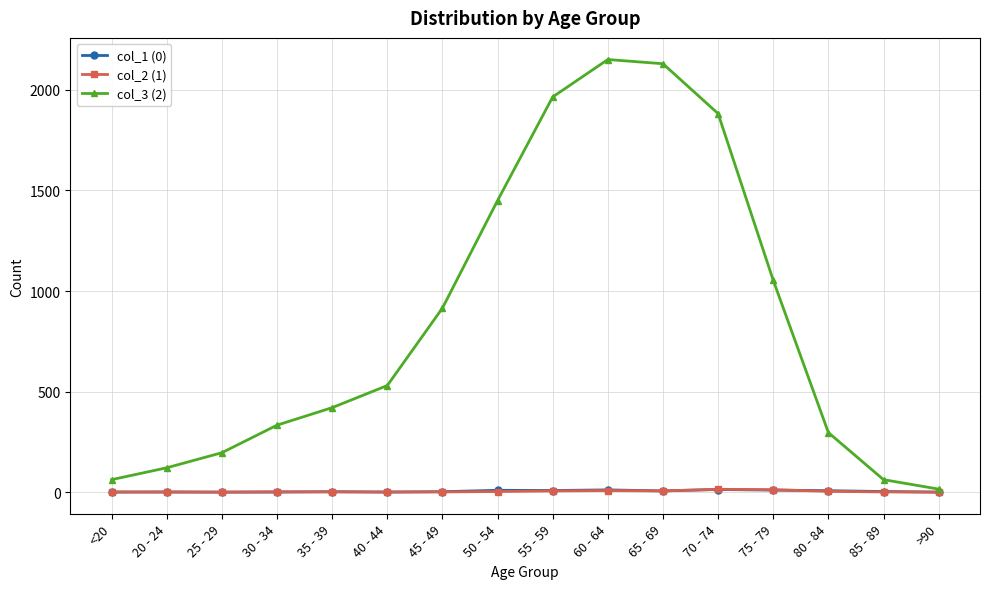

Does the chart display data point markers on the line(s)?

Yes